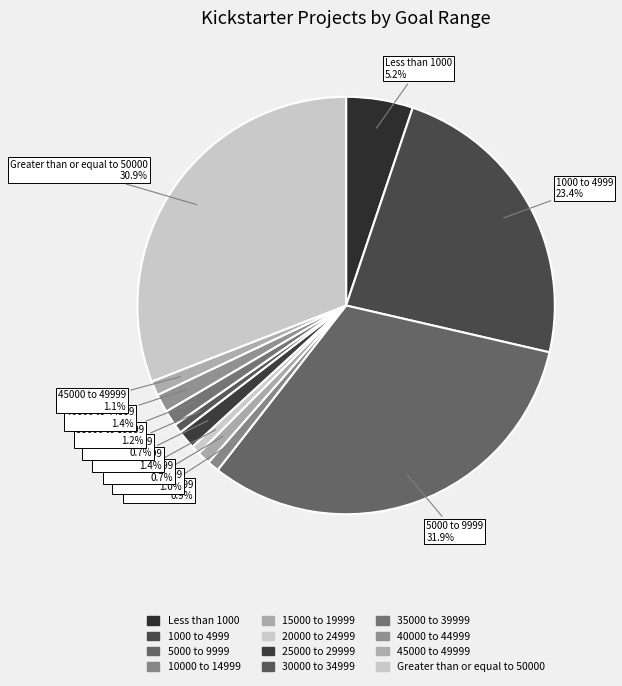

Which category has the biggest portion of the pie?

5000 to 9999